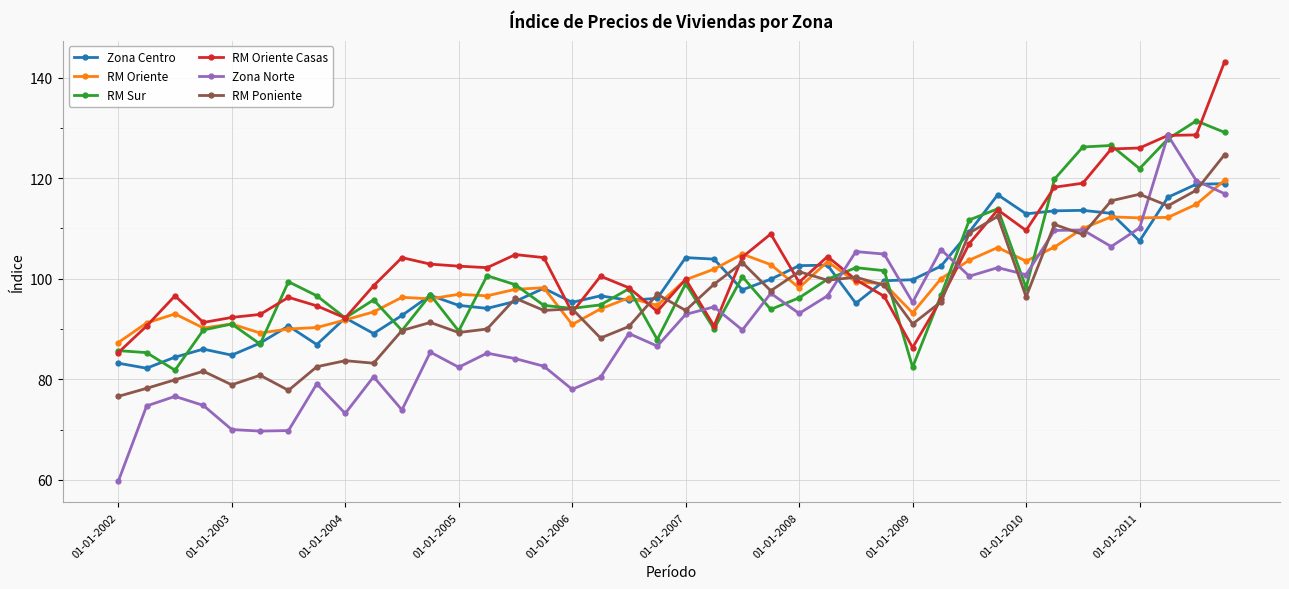

What is the value of the RM Sur point at the 25th from the left?

96.2